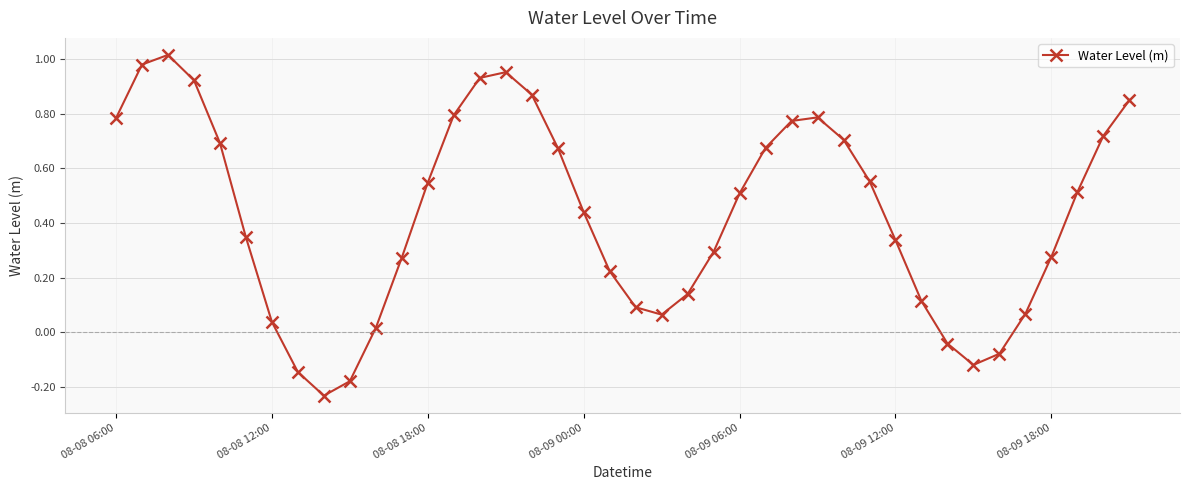

How many points are higher than both their immediate neighbors (excluding endpoints)?

3